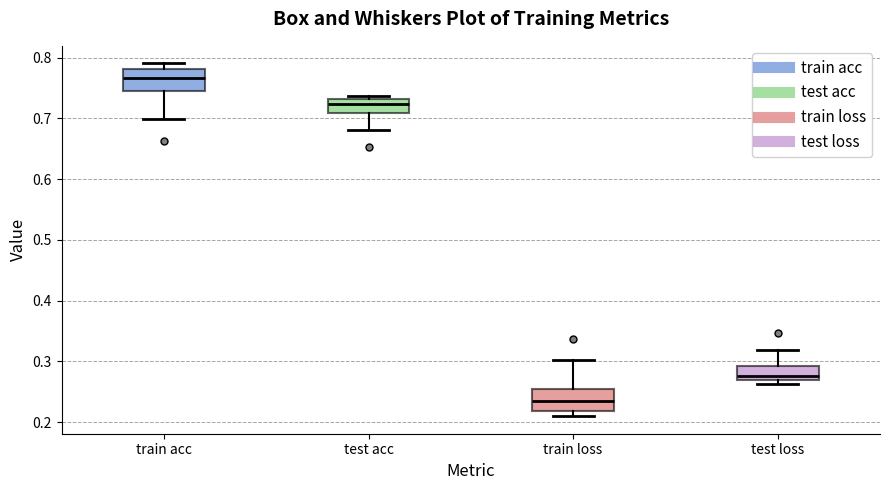

Which box has the lowest median line?

train loss